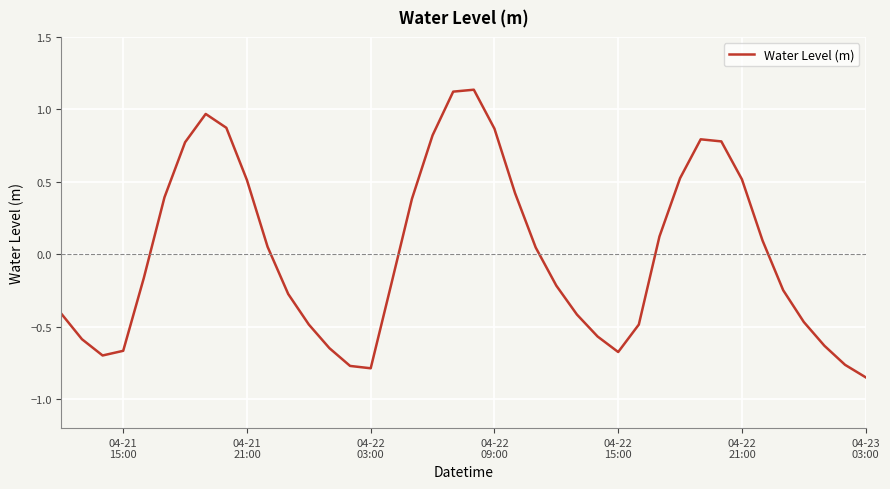

What is the difference between the maximum and minimum values?

2.0